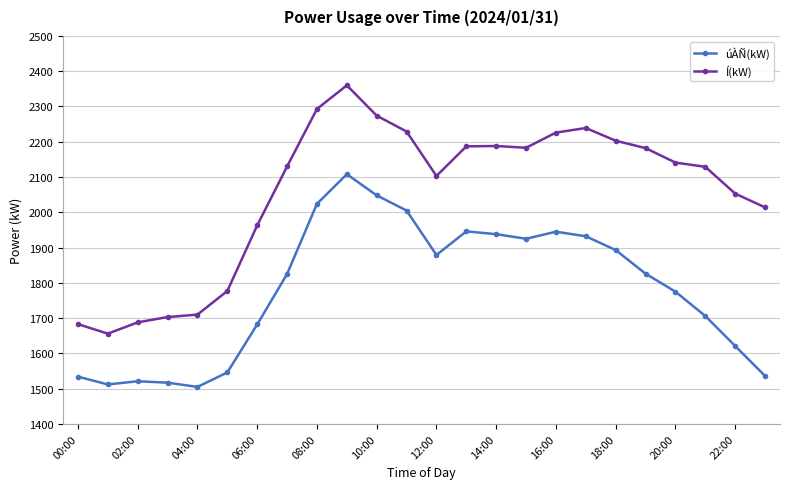

True or false: Í(kW) has more than 1 points higher than both neighbors.

True